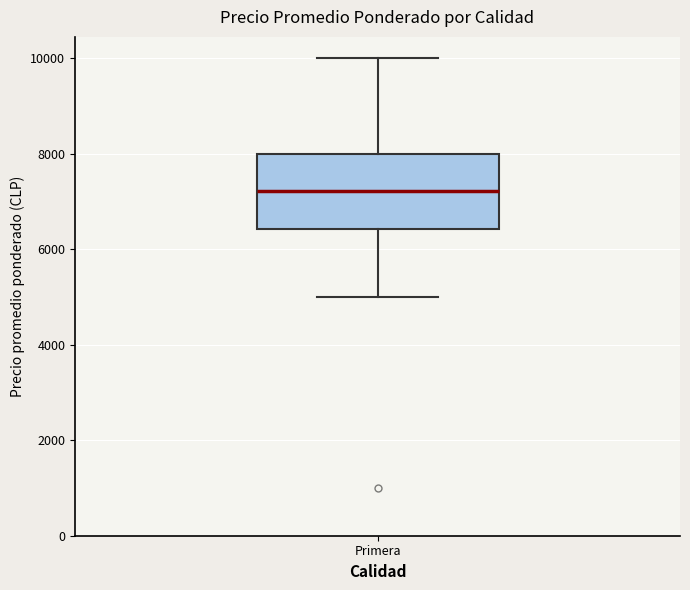

Transcribe this box plot: give where the median line is, the range the box spans, and where the two whiskers end, as read against the y-axis. The values are not printed on the chart, so give them approximately, as read against the axis.

median 7200, box 6400 to 8000, whiskers 5000 to 10000